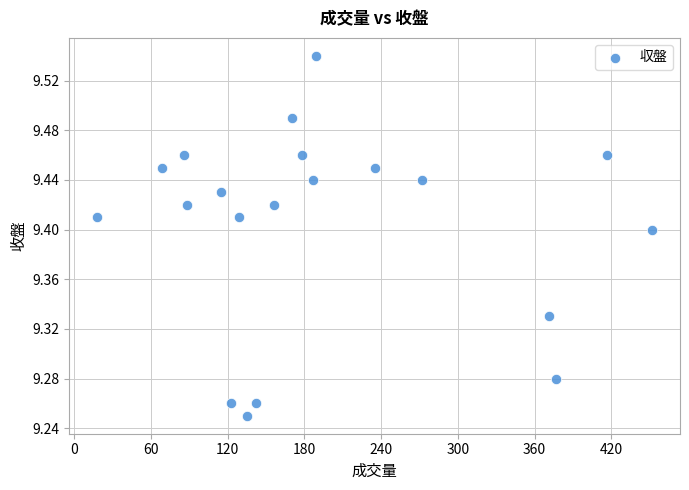

What is the range of Y values (max minus min)?

0.3